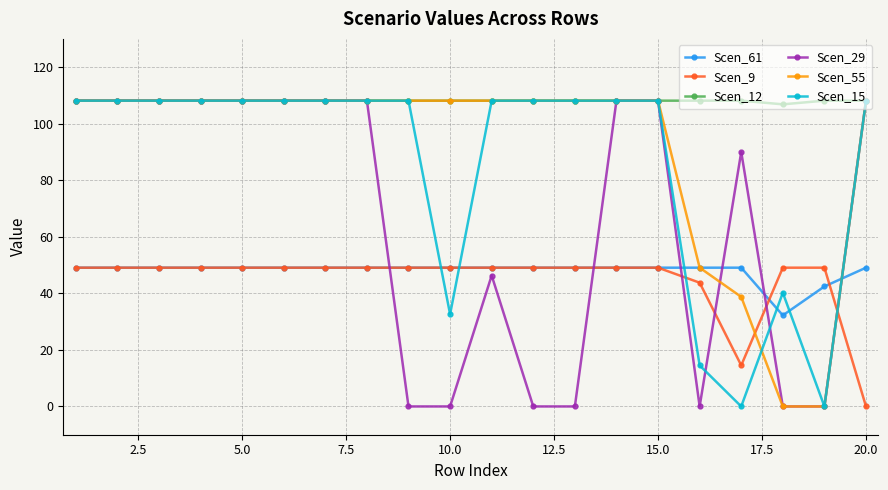

At how many categories does at least one series exceed 57?

20